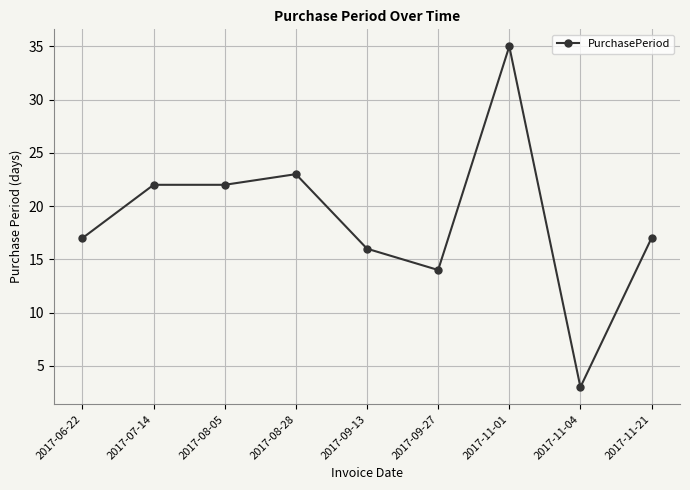

What position from the right is 2017-11-01?

3